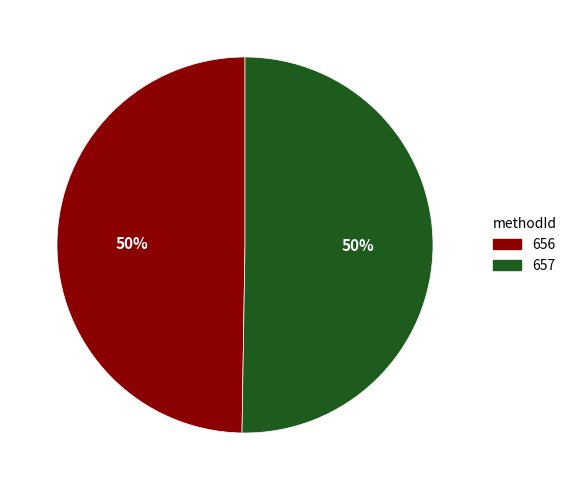

How many segments does this pie chart have?

2